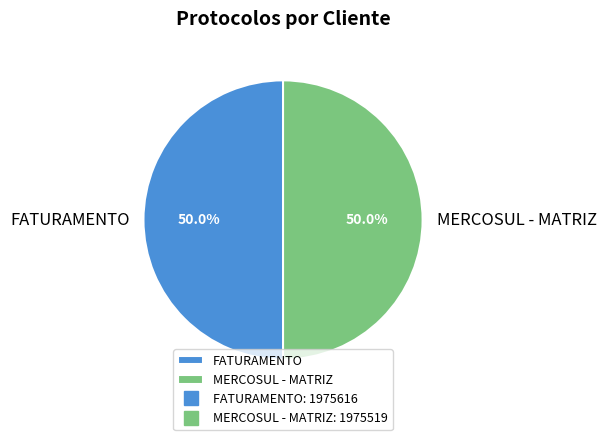

Approximately how many times larger is the value at MERCOSUL - MATRIZ compared to FATURAMENTO?

1.0